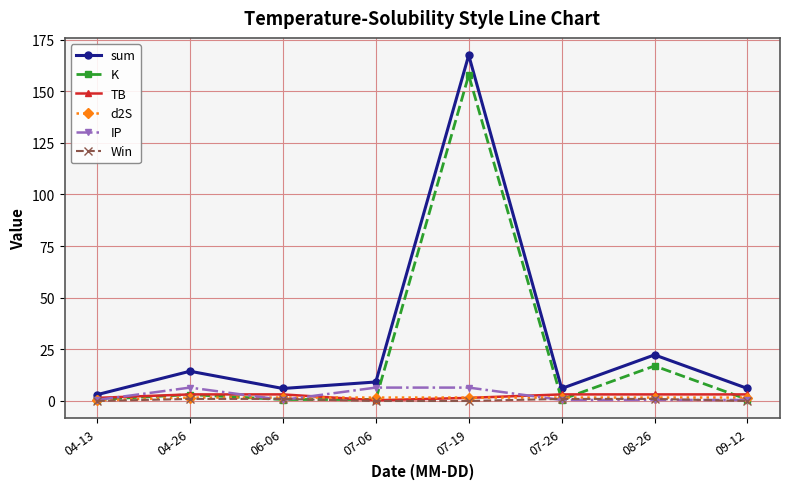

Reading left to right, transcribe all the data shown in this chart.

sum: 04-13=3.1	04-26=14.4	06-06=6.0	07-06=9.2	07-19=167.4	07-26=6.0	08-26=22.3	09-12=6.0
K: 04-13=0.7	04-26=3.1	06-06=0.7	07-06=0.7	07-19=157.8	07-26=0.7	08-26=17.0	09-12=0.7
TB: 04-13=1.5	04-26=3.2	06-06=3.2	07-06=0.3	07-19=1.5	07-26=3.2	08-26=3.2	09-12=3.2
d2S: 04-13=0.3	04-26=1.7	06-06=1.7	07-06=1.7	07-19=1.7	07-26=1.7	08-26=1.7	09-12=1.7
IP: 04-13=0.5	04-26=6.5	06-06=0.5	07-06=6.5	07-19=6.5	07-26=0.5	08-26=0.5	09-12=0.5
Win: 04-13=0.0	04-26=1.0	06-06=1.0	07-06=0.0	07-19=0.0	07-26=1.0	08-26=1.0	09-12=0.0